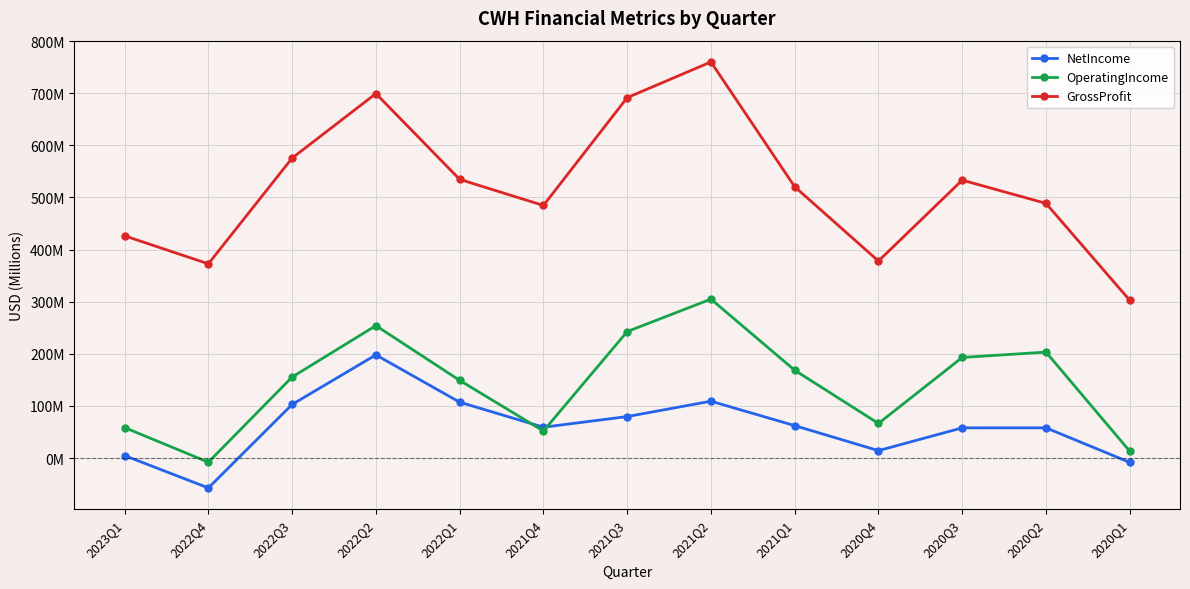

The GrossProfit series shows 229024682 at 2023Q1. True or false?

False